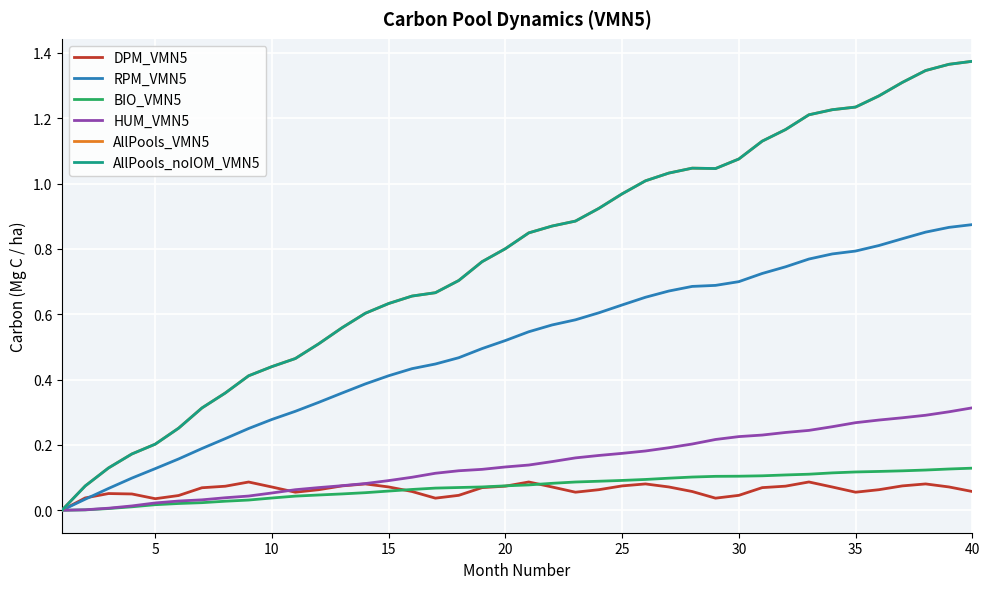

What is the difference between the maximum and minimum values in the BIO_VMN5 series?

0.1